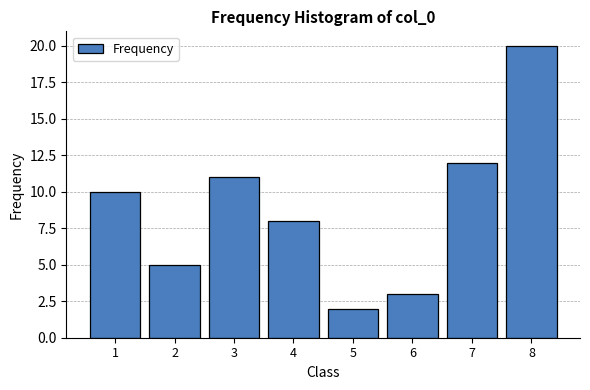

Reading left to right, what are all the values shown in this chart?

1=10	2=5	3=11	4=8	5=2	6=3	7=12	8=20